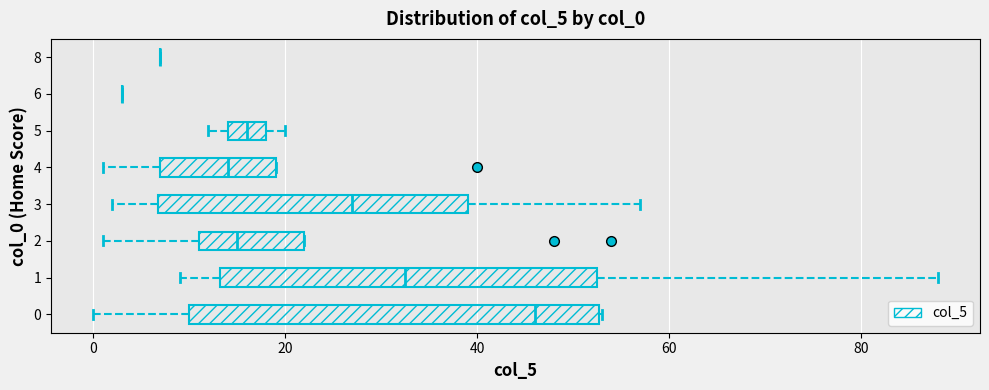

Reading bottom to top, transcribe this box plot: for each box, give where its median line is, the range the box spans, and where its two whiskers end, as read against the x-axis. The values are not printed on the chart, so give them approximately, as read against the axis.

0: median 46, box 10 to 52, whiskers 0 to 54
1: median 32, box 14 to 52, whiskers 10 to 88
2: median 16, box 12 to 22, whiskers 2 to 22
3: median 28, box 6 to 40, whiskers 2 to 58
4: median 14, box 8 to 20, whiskers 2 to 20
5: median 16, box 14 to 18, whiskers 12 to 20
6: box collapsed to a line at 4, whiskers 4 to 4
8: box collapsed to a line at 8, whiskers 8 to 8